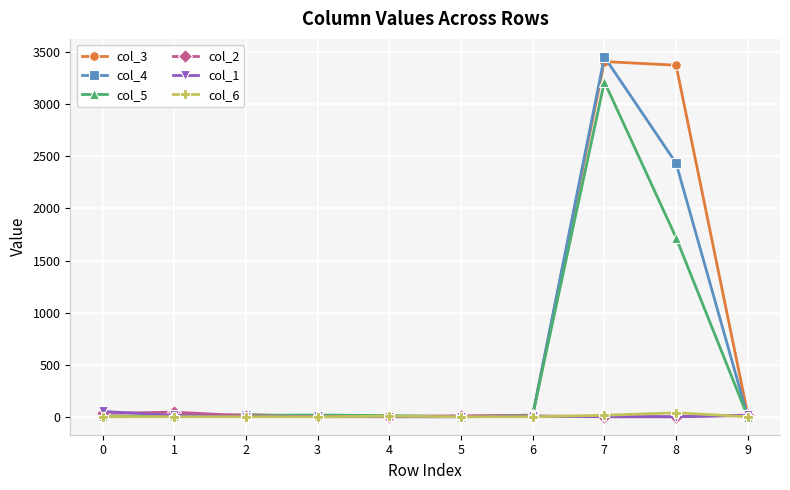

True or false: col_5 has more than 0 interior local peaks.

True